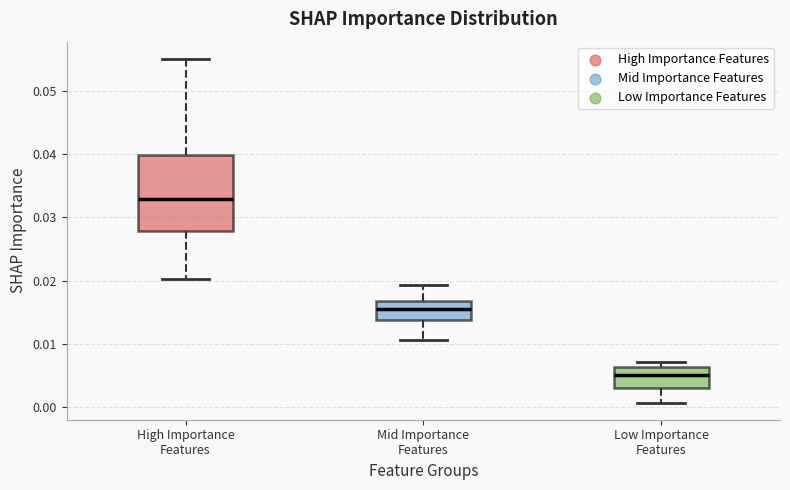

Comparing the boxes themselves (not the whiskers), which one is the tallest?

High Importance Features